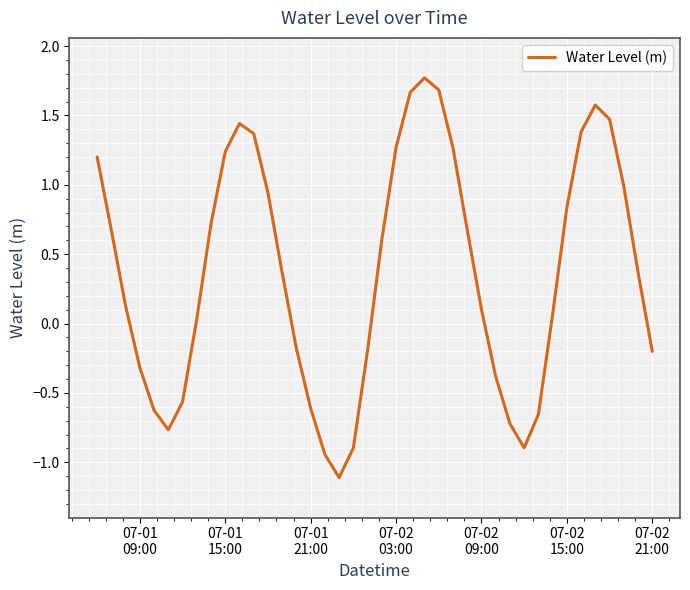

What is the minimum value shown in the chart?

-1.1